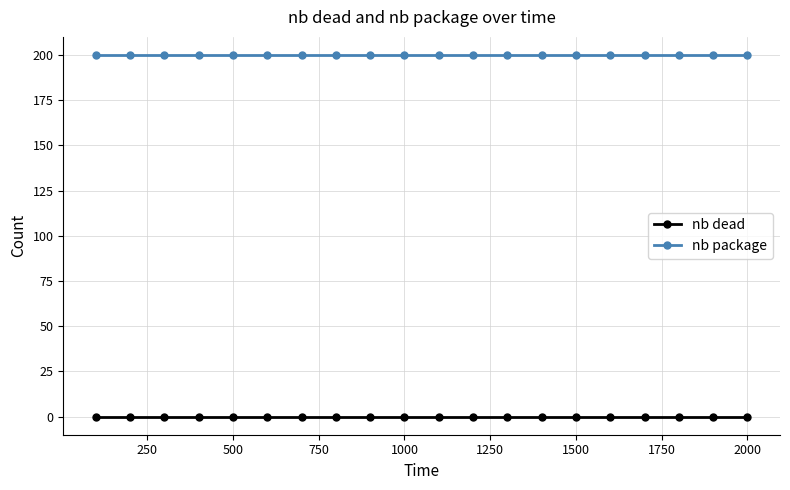

What is the average value of the nb package series?

200